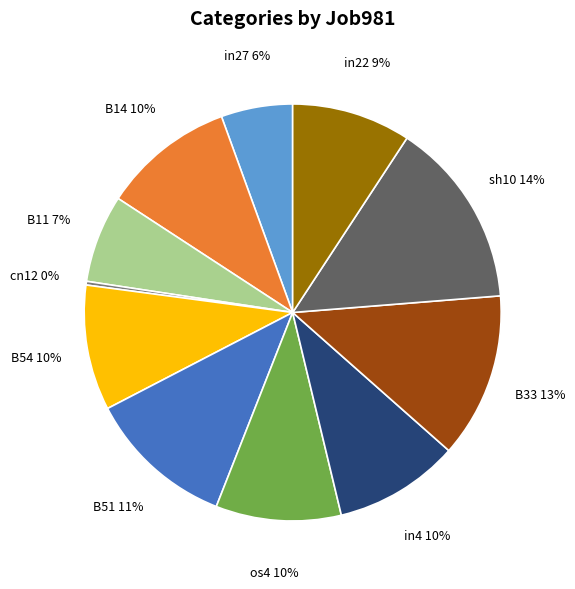

To the nearest percent, what percentage of the pie is B14?

10%